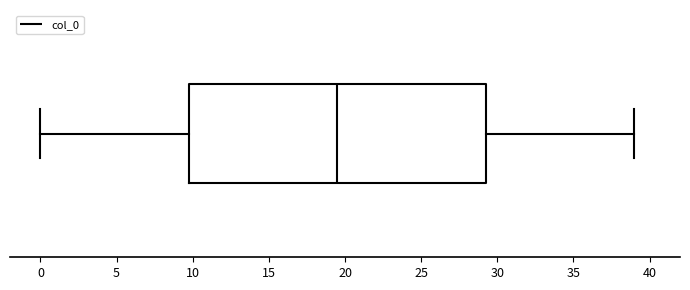

Where does the median line of the box sit on the x-axis? The values are not printed on the chart, so give them approximately, as read against the axis.

19.5